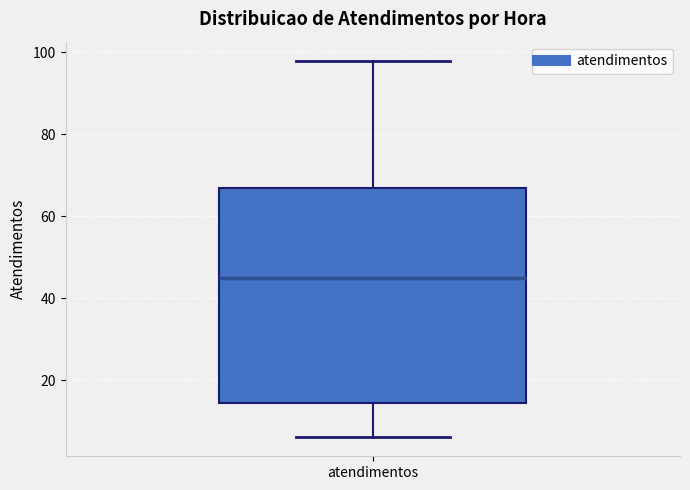

Read this box plot against the y-axis: the position of the median line, the range covered by the box, and the ends of both whiskers. The values are not printed on the chart, so give them approximately, as read against the axis.

median 46, box 14 to 68, whiskers 6 to 98